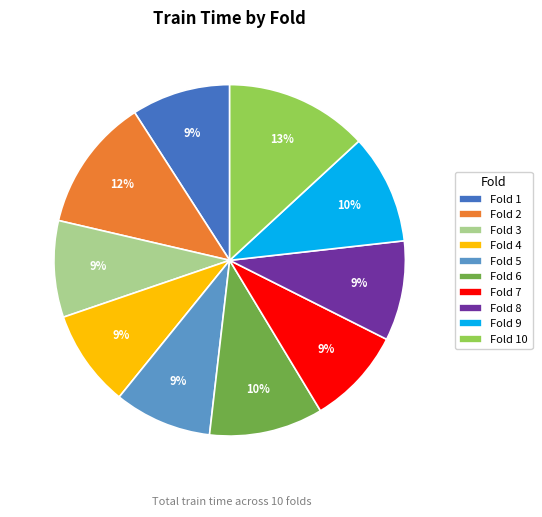

Which slice is the largest?

Fold 10